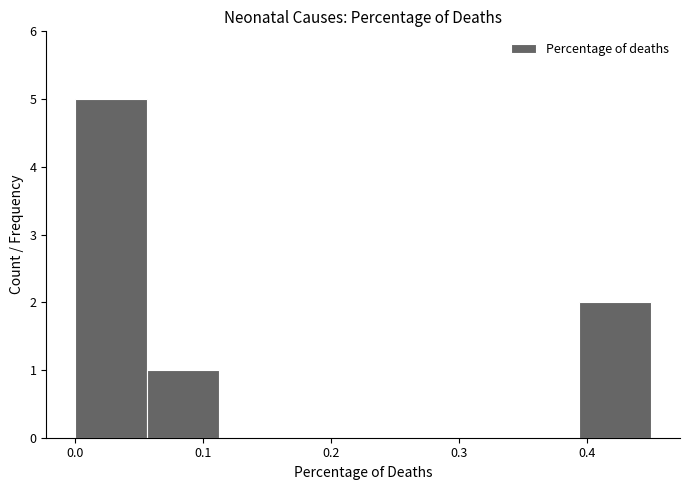

Reading left to right, transcribe this chart: for each bar, give the range it covers on the x-axis and its height. Neither the bar edges nor the heights are printed on the chart, so give them approximately, as read against the axes.

0.00 to 0.06: 5
0.06 to 0.11: 1
0.11 to 0.17: 0
0.17 to 0.23: 0
0.23 to 0.28: 0
0.28 to 0.34: 0
0.34 to 0.39: 0
0.39 to 0.45: 2